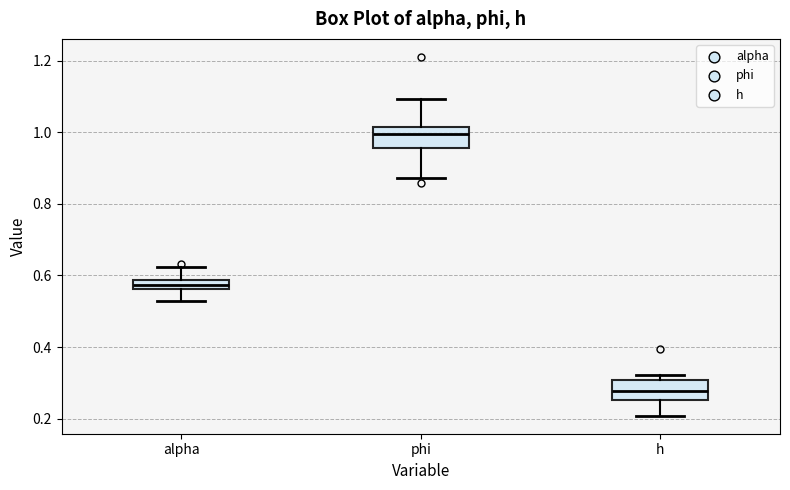

Which box has the lowest median line?

h